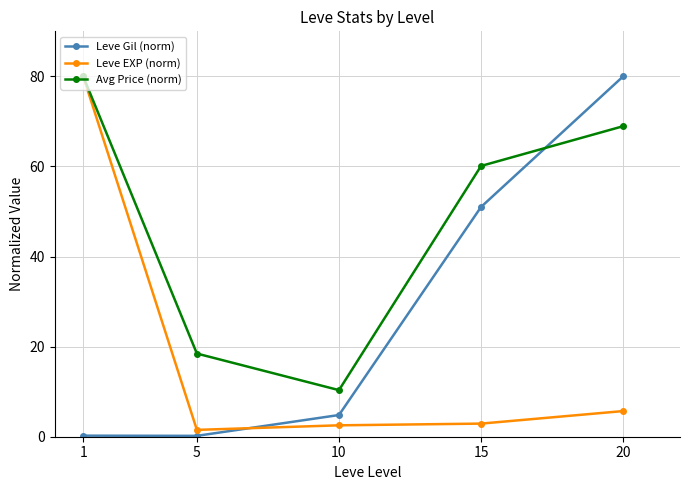

List the series in order of their overall mean, highest first.

Avg Price (norm), Leve Gil (norm), Leve EXP (norm)